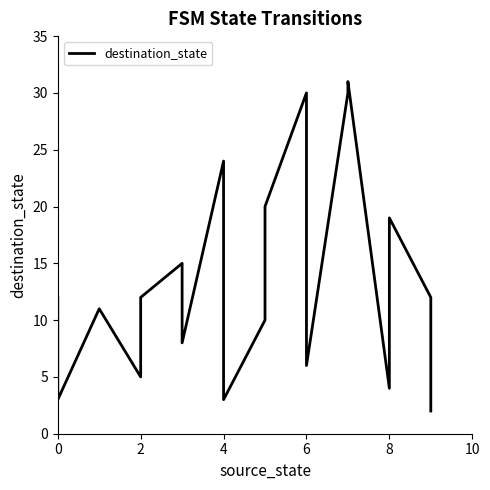

How many values are below 12?

10